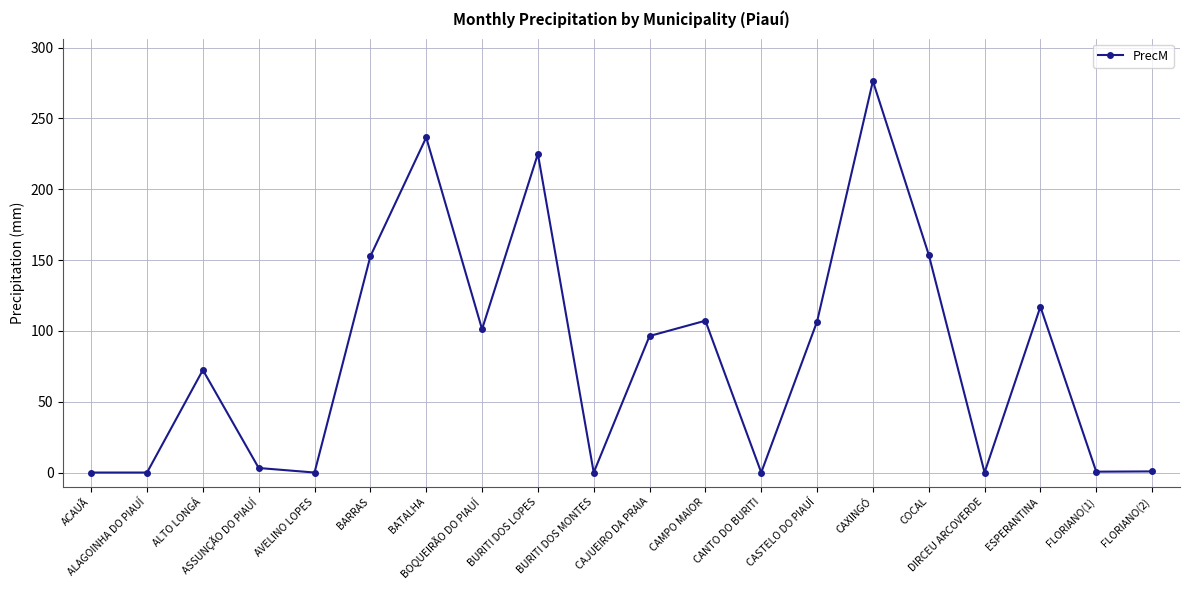

What is the average value?

82.5